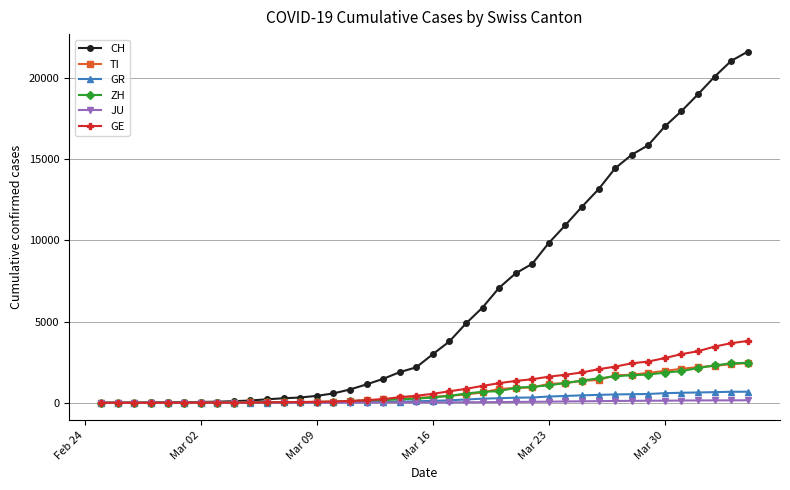

What is the value of the GE point at the 20th from the left?

431